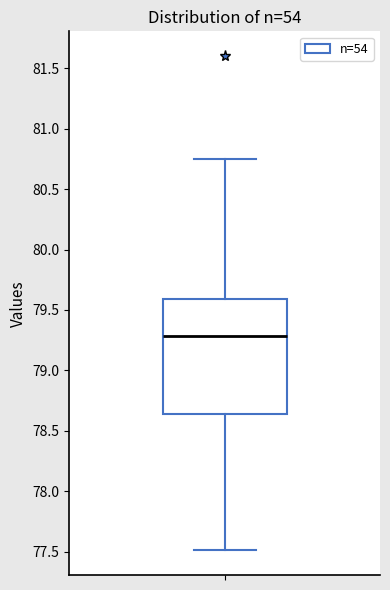

Where is the lower edge of the box on the y-axis? The values are not printed on the chart, so give them approximately, as read against the axis.

78.65